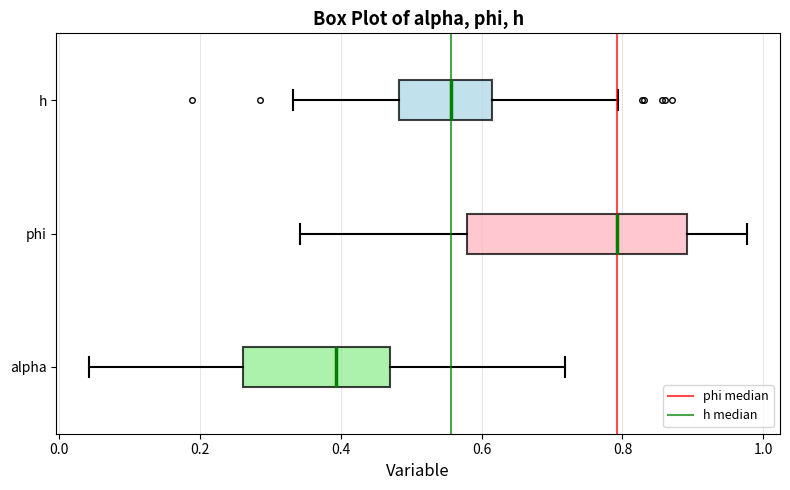

Which box is the widest, from its left edge to its right edge?

phi